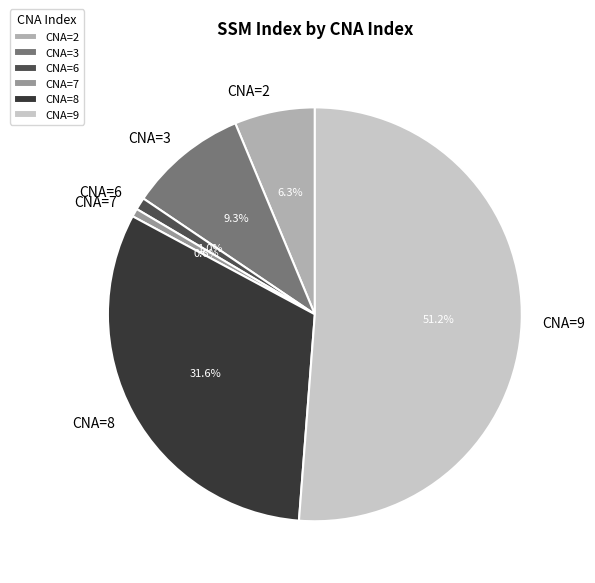

Count the number of slices in the pie.

6